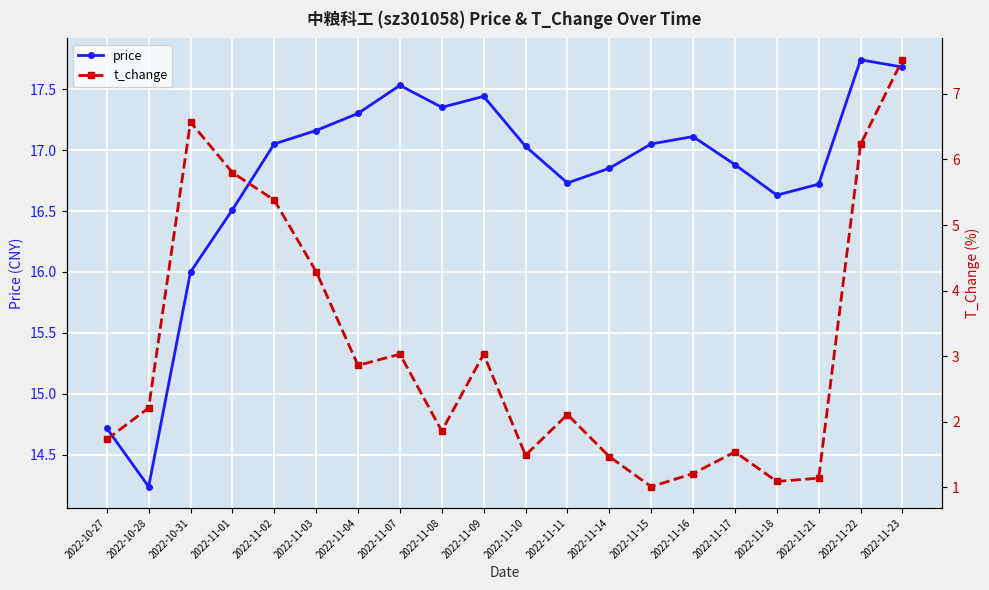

At which label is t_change closest to 4?

2022-11-03